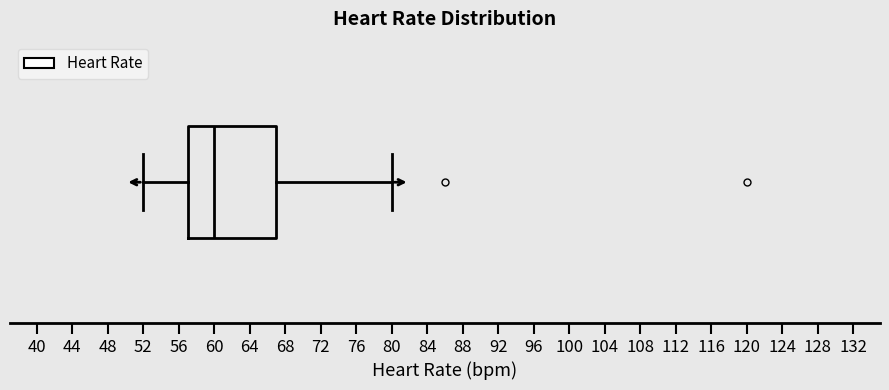

Read this box plot against the x-axis: the position of the median line, the range covered by the box, and the ends of both whiskers. The values are not printed on the chart, so give them approximately, as read against the axis.

median 60, box 57 to 67, whiskers 52 to 80